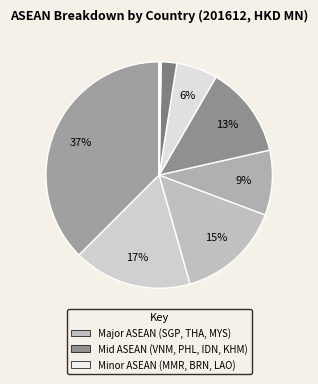

How many segments does this pie chart have?

10